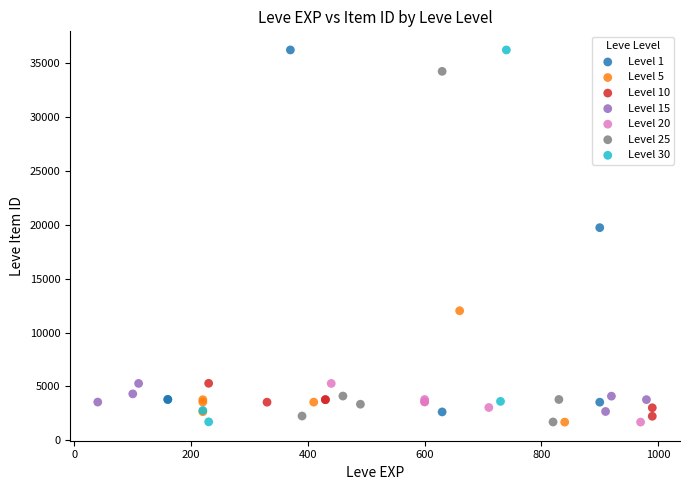

What are all the series names shown in the legend?

Level 1, Level 5, Level 10, Level 15, Level 20, Level 25, Level 30